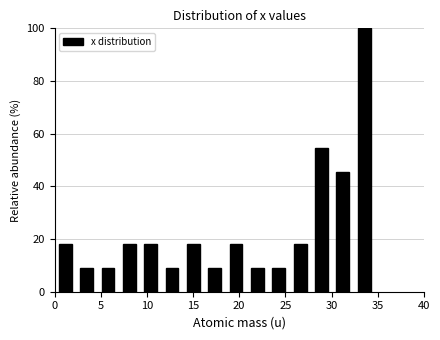

Reading left to right, transcribe this chart: for each bar, give the range it covers on the x-axis and its height. Neither the bar edges nor the heights are printed on the chart, so give them approximately, as read against the axes.

0.0 to 2.5: 18
2.5 to 4.5: 10
4.5 to 7.0: 10
7.0 to 9.5: 18
9.5 to 11.5: 18
11.5 to 14.0: 10
14.0 to 16.0: 18
16.0 to 18.5: 10
18.5 to 21.0: 18
21.0 to 23.0: 10
23.0 to 25.5: 10
25.5 to 28.0: 18
28.0 to 30.0: 54
30.0 to 32.5: 46
32.5 to 34.5: 100